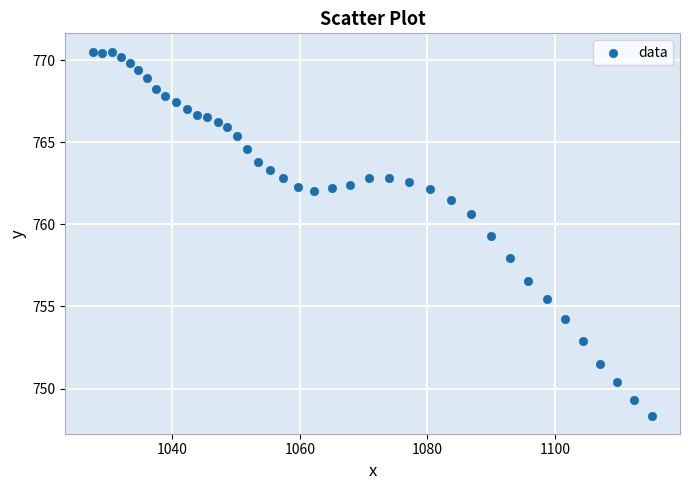

What Y value in the scatter plot is closest to 759?

759.3